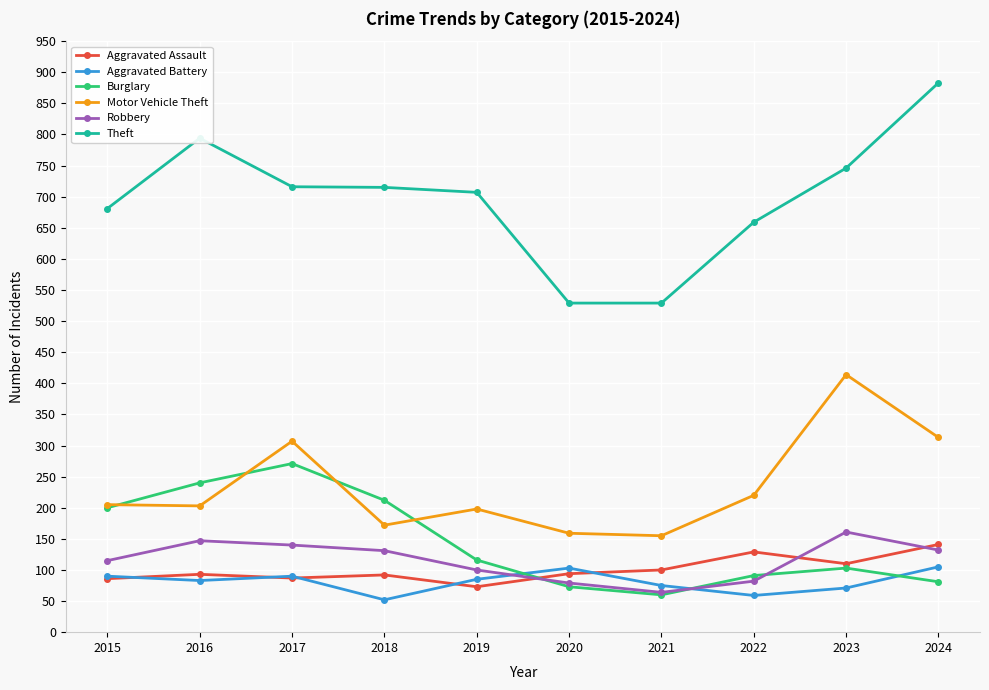

What is the sum of the Aggravated Assault values at 2021 and 2018?

192